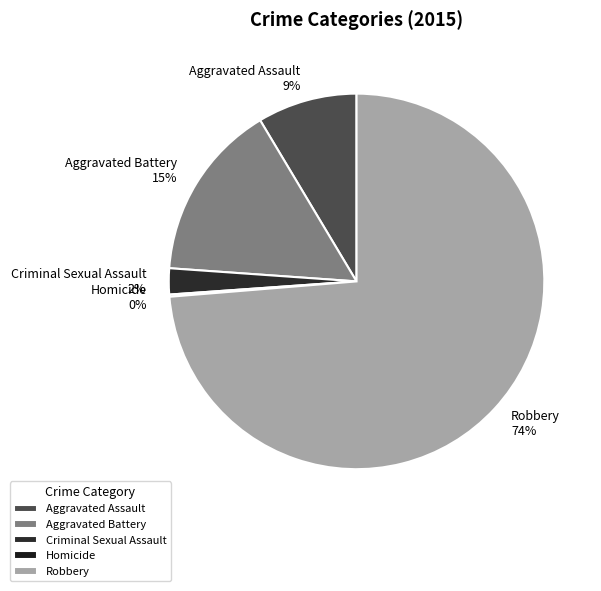

Is there any slice that represents more than half of the pie?

Yes